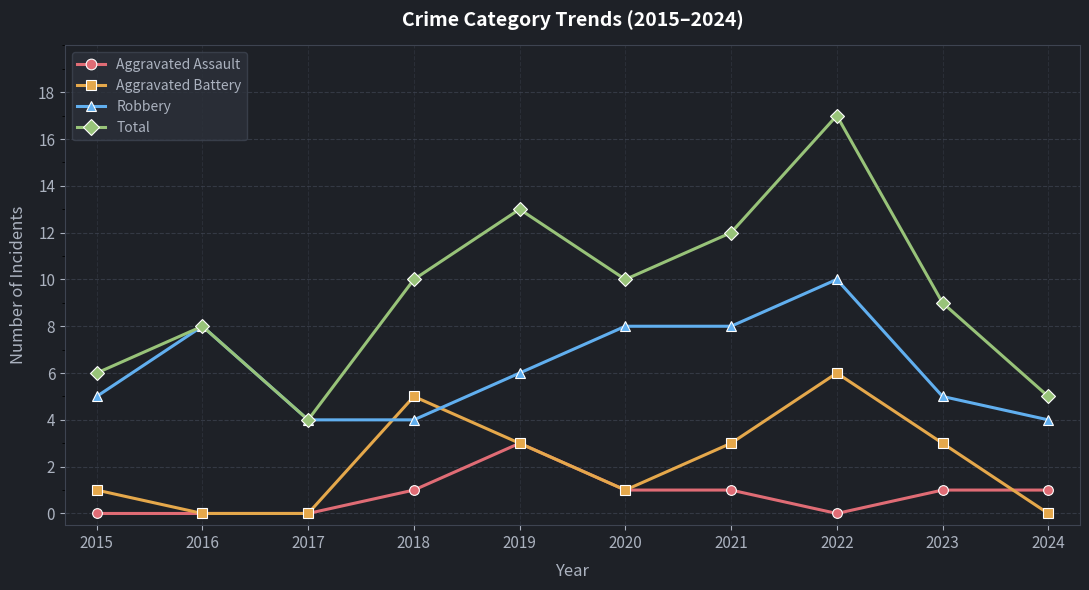

Is the value of Total at 2018 greater than the value of Aggravated Battery at 2022?

Yes